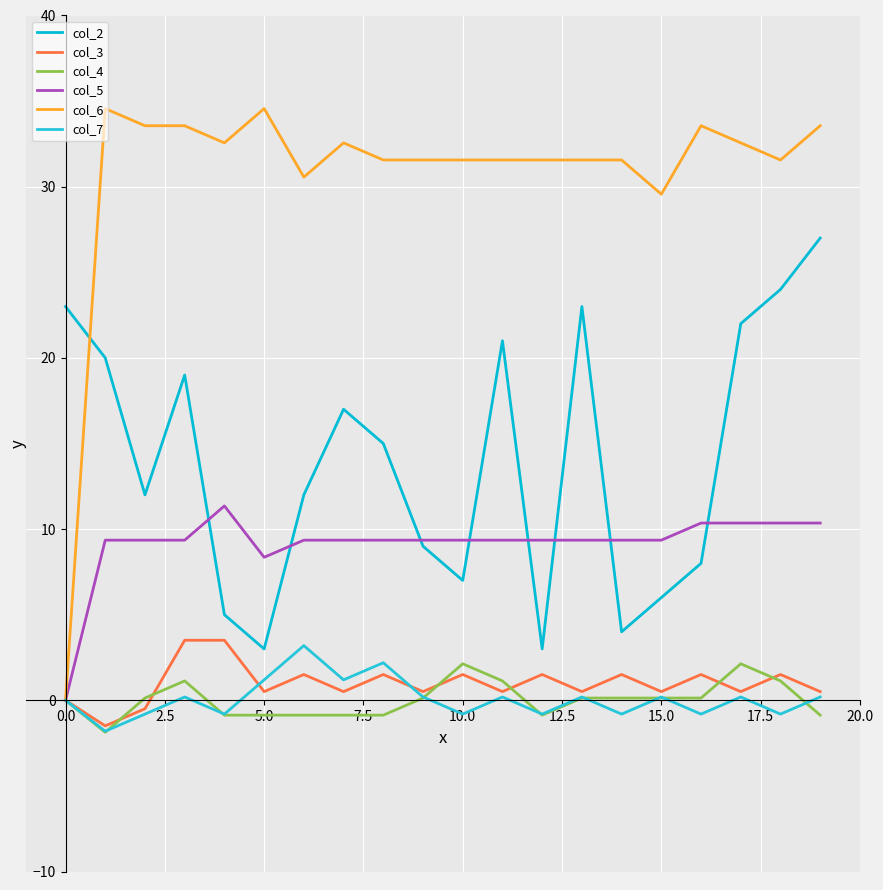

What is the sum of all col_4 values?

0.5